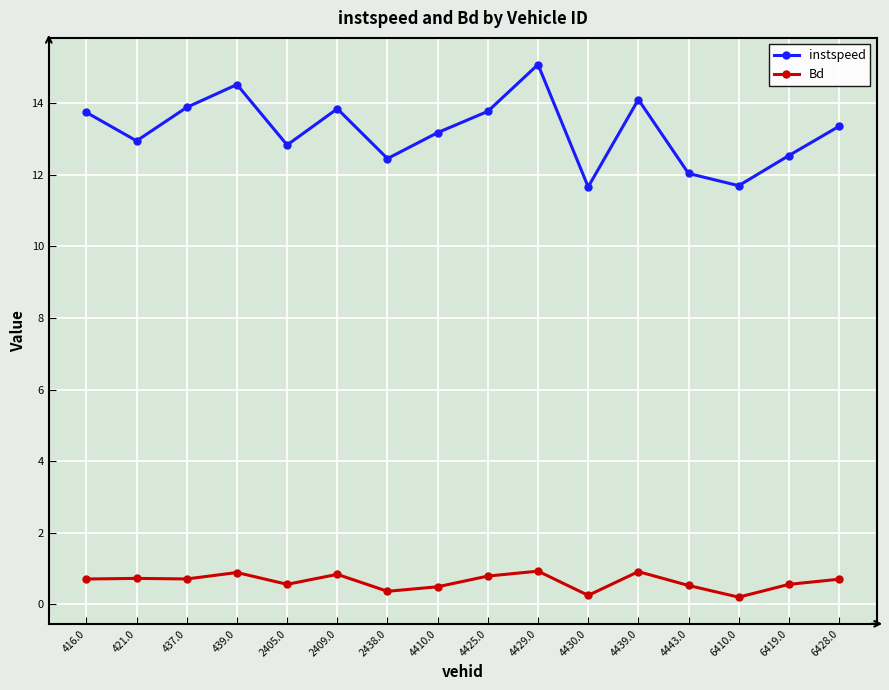

What is the total value across all series at 4429.0?

16.0